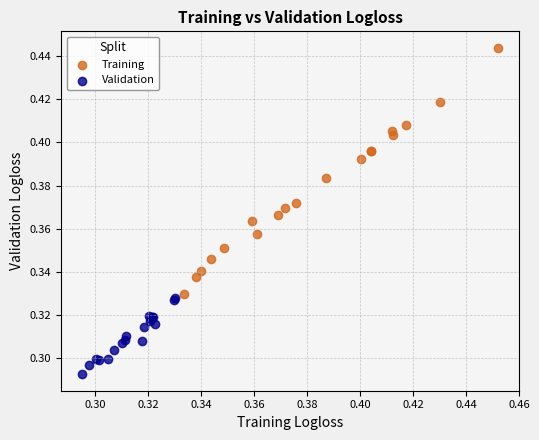

What are all the series names shown in the legend?

Training, Validation